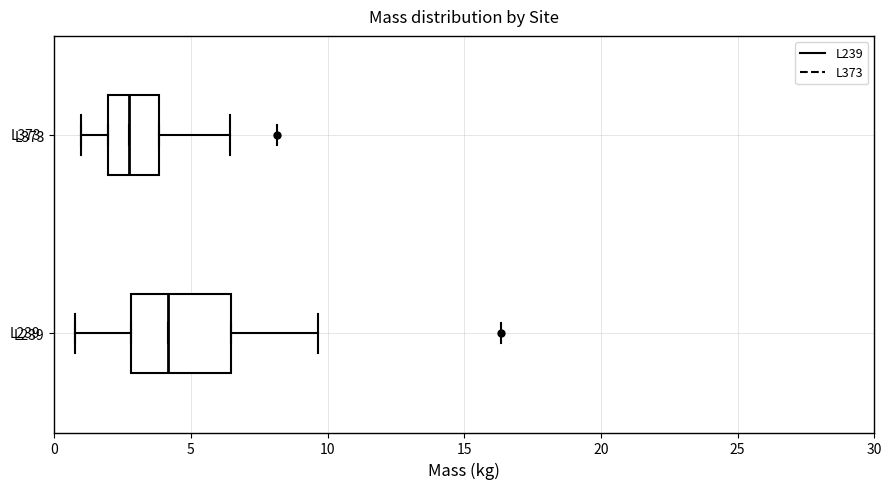

Which box has the furthest to the right median line?

L239